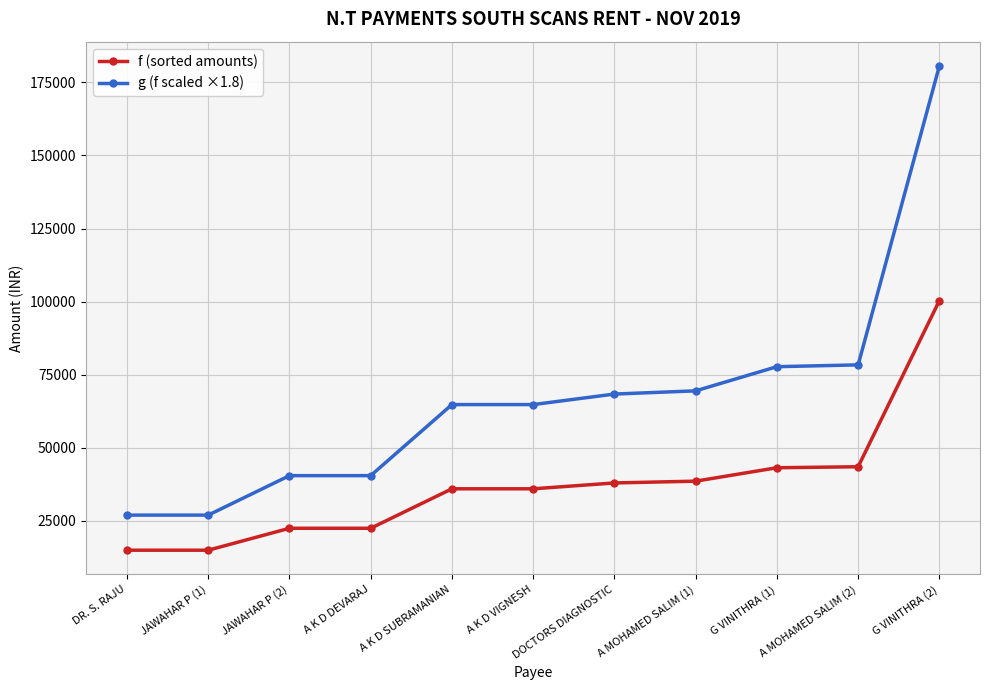

What is the difference between the second highest and second lowest values in the g (f scaled ×1.8) series?

51377.4